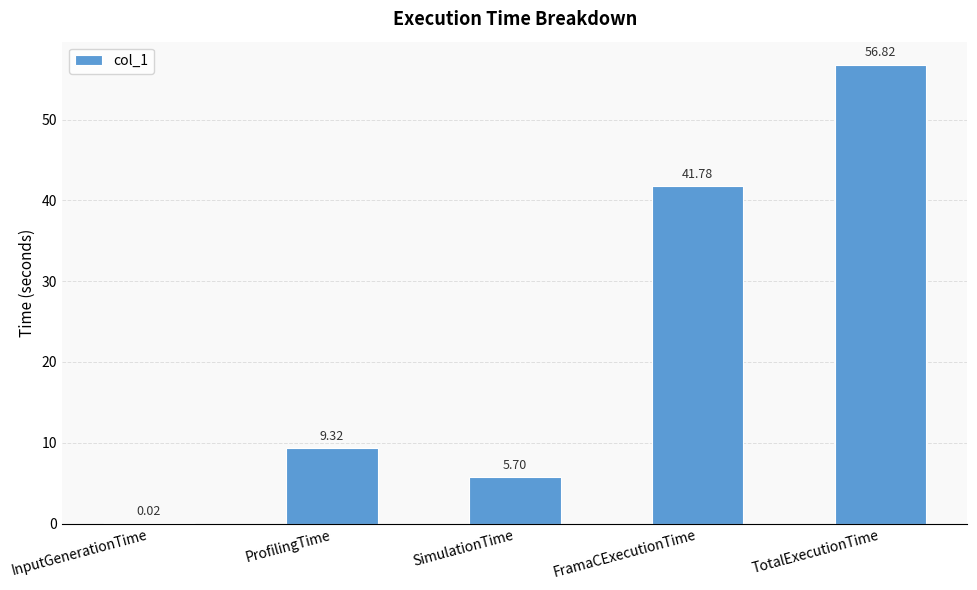

Does the chart contain stacked bars?

No